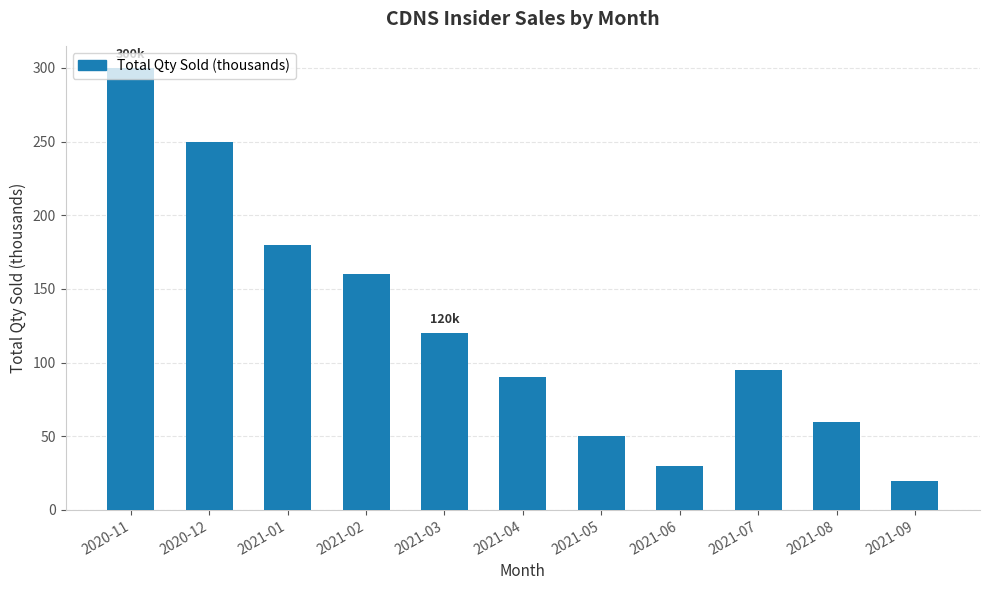

Rank the categories by value from lowest to highest.

2021-09, 2021-06, 2021-05, 2021-08, 2021-04, 2021-07, 2021-03, 2021-02, 2021-01, 2020-12, 2020-11